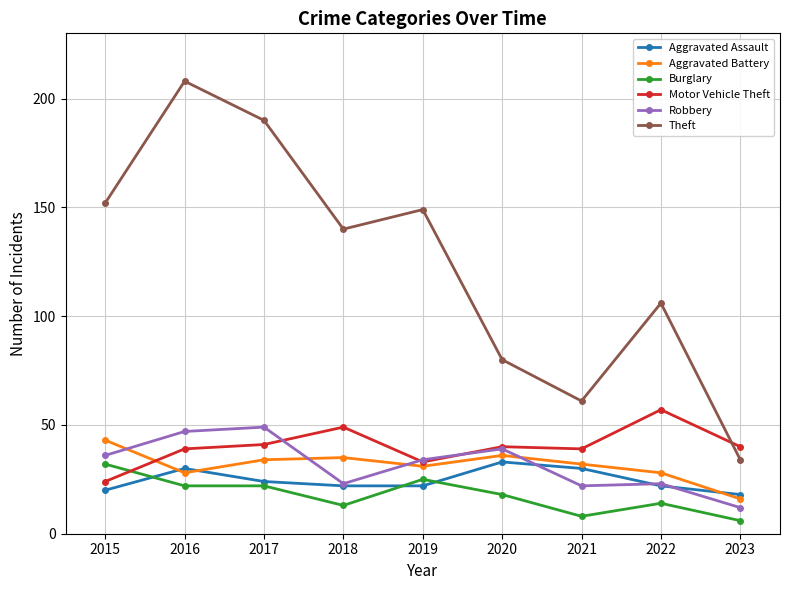

How many categories are shown in the chart?

9